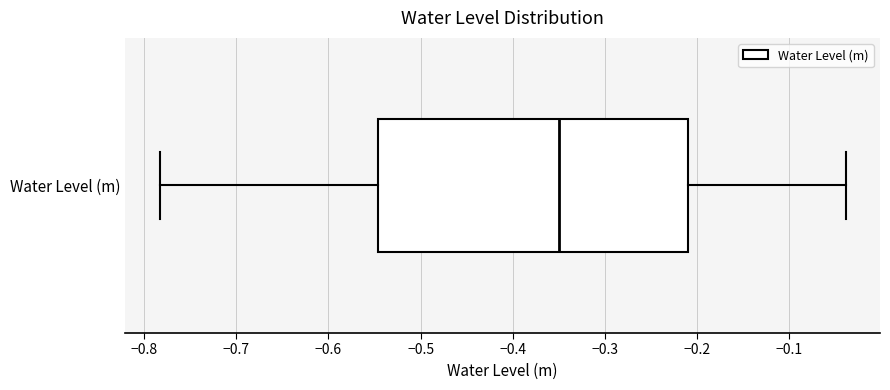

Where is the right edge of the box for Water Level (m) on the x-axis? The values are not printed on the chart, so give them approximately, as read against the axis.

-0.21